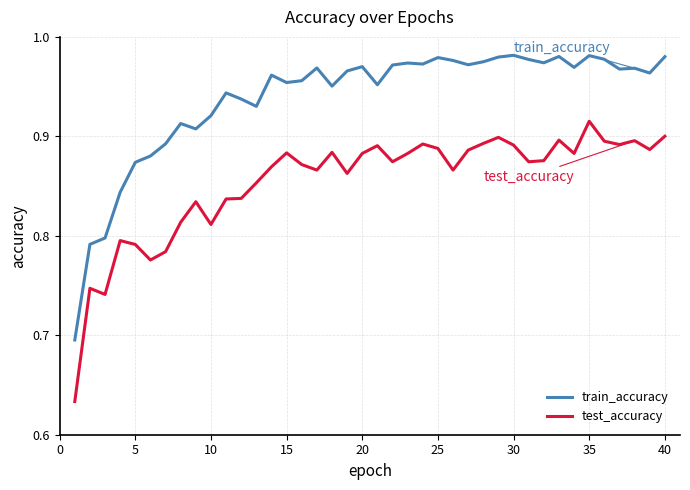

Which series has the largest total across all categories?

train_accuracy